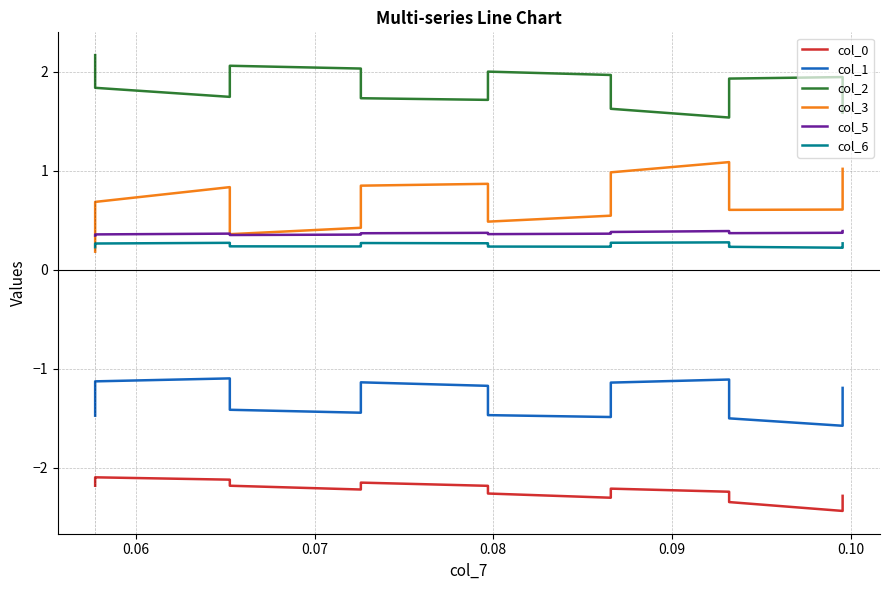

Reading left to right, list all the values displayed in this chart.

col_0: -2.2	-2.1	-2.1	-2.1	-2.1	-2.1	-2.1	-2.1	-2.2	-2.2	-2.2	-2.2	-2.2	-2.2	-2.1	-2.2	-2.2	-2.2	-2.2	-2.3	-2.3	-2.3	-2.2	-2.2	-2.2	-2.2	-2.2	-2.2	-2.3	-2.3	-2.3	-2.3	-2.3	-2.4	-2.4	-2.4	-2.3	-2.3	-2.3	-2.3
col_1: -1.5	-1.4	-1.3	-1.2	-1.1	-1.1	-1.2	-1.2	-1.3	-1.4	-1.4	-1.4	-1.3	-1.2	-1.1	-1.2	-1.2	-1.3	-1.4	-1.5	-1.5	-1.4	-1.3	-1.3	-1.2	-1.1	-1.1	-1.2	-1.2	-1.3	-1.4	-1.4	-1.5	-1.6	-1.5	-1.4	-1.4	-1.3	-1.3	-1.2
col_2: 2.2	2.1	2.0	1.9	1.8	1.7	1.8	1.9	2.0	2.1	2.0	2.0	1.9	1.8	1.7	1.7	1.8	1.9	1.9	2.0	2.0	1.9	1.8	1.8	1.7	1.6	1.5	1.6	1.7	1.7	1.8	1.9	1.9	1.9	1.9	1.8	1.8	1.7	1.7	1.6
col_3: 0.2	0.3	0.4	0.5	0.7	0.8	0.7	0.6	0.5	0.4	0.4	0.5	0.6	0.7	0.9	0.9	0.8	0.7	0.6	0.5	0.5	0.6	0.7	0.8	0.9	1.0	1.1	1.0	0.9	0.8	0.8	0.7	0.6	0.6	0.7	0.7	0.8	0.9	0.9	1.0
col_5: 0.3	0.3	0.4	0.4	0.4	0.4	0.4	0.4	0.4	0.4	0.4	0.4	0.4	0.4	0.4	0.4	0.4	0.4	0.4	0.4	0.4	0.4	0.4	0.4	0.4	0.4	0.4	0.4	0.4	0.4	0.4	0.4	0.4	0.4	0.4	0.4	0.4	0.4	0.4	0.4
col_6: 0.2	0.2	0.2	0.3	0.3	0.3	0.3	0.3	0.2	0.2	0.2	0.2	0.3	0.3	0.3	0.3	0.3	0.3	0.2	0.2	0.2	0.2	0.3	0.3	0.3	0.3	0.3	0.3	0.3	0.3	0.2	0.2	0.2	0.2	0.2	0.2	0.2	0.3	0.3	0.3